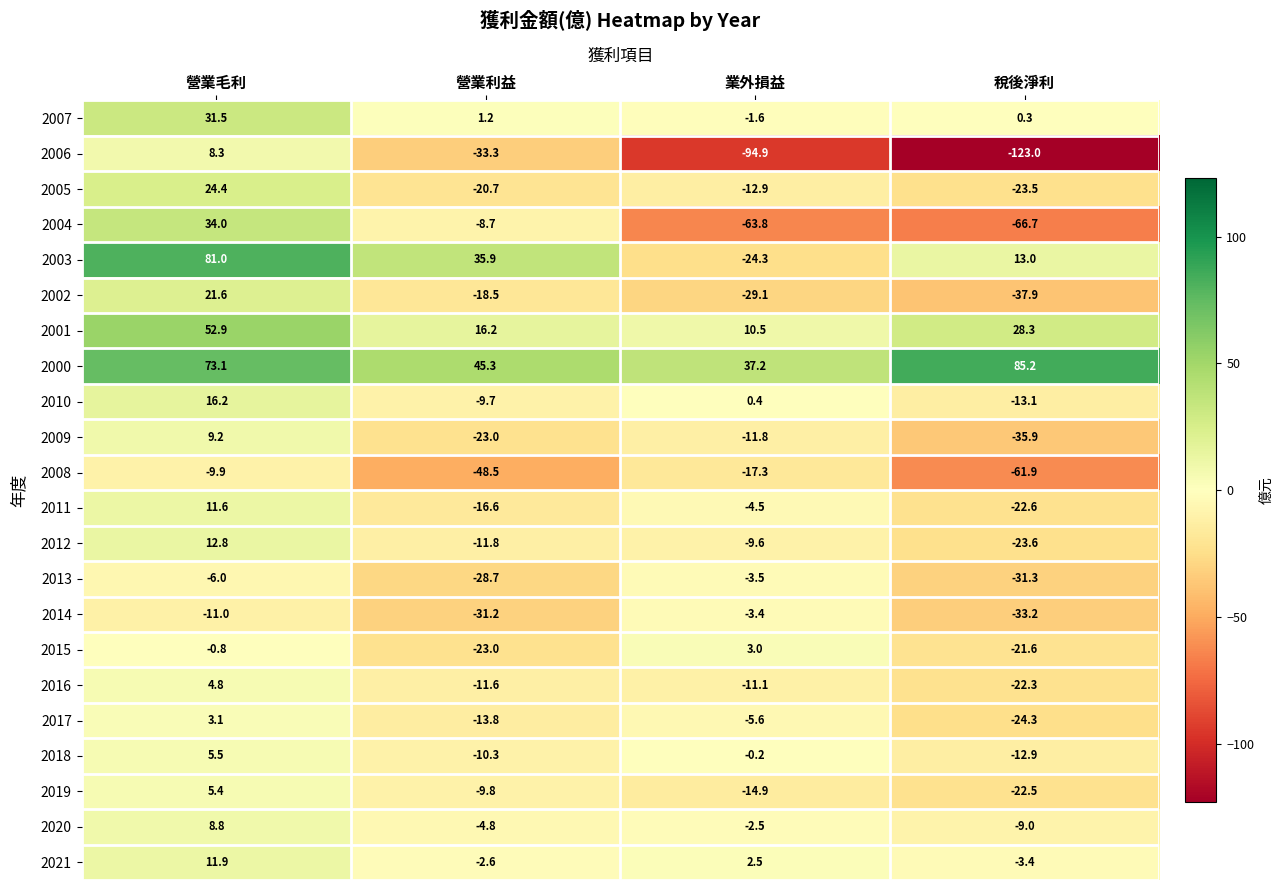

Where is 2005 nearest to the value 0?

業外損益